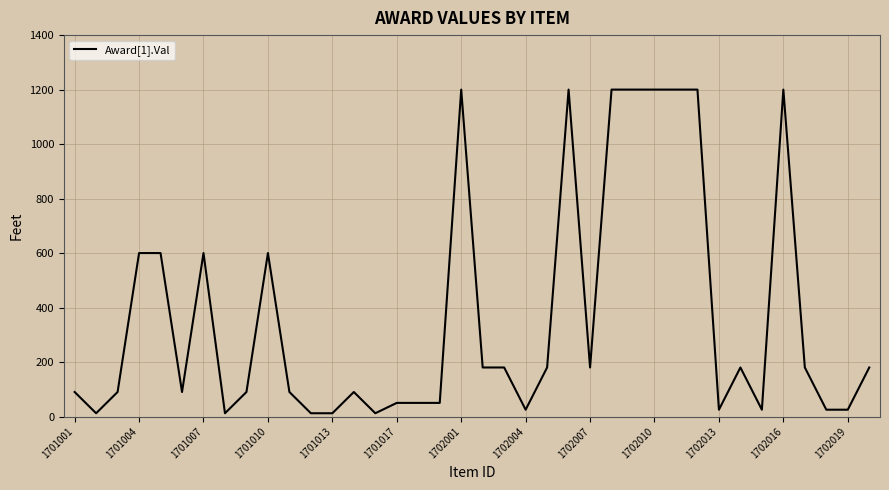

What is the difference between the maximum and minimum values?

1188